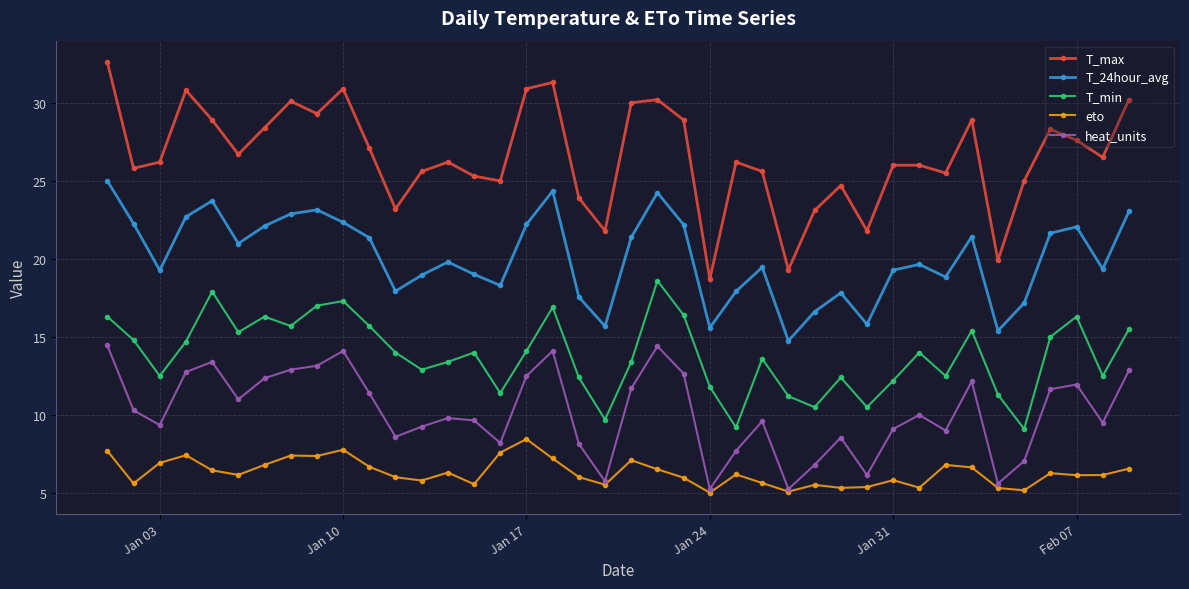

What are all the series names shown in the legend?

T_max, T_24hour_avg, T_min, eto, heat_units